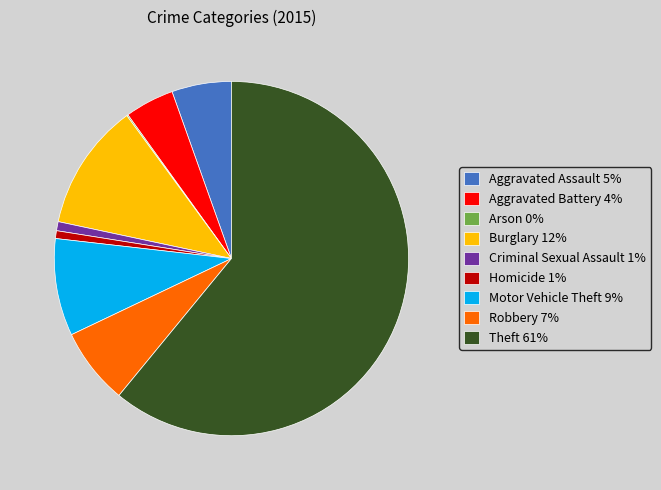

Which category accounts for the majority?

Theft